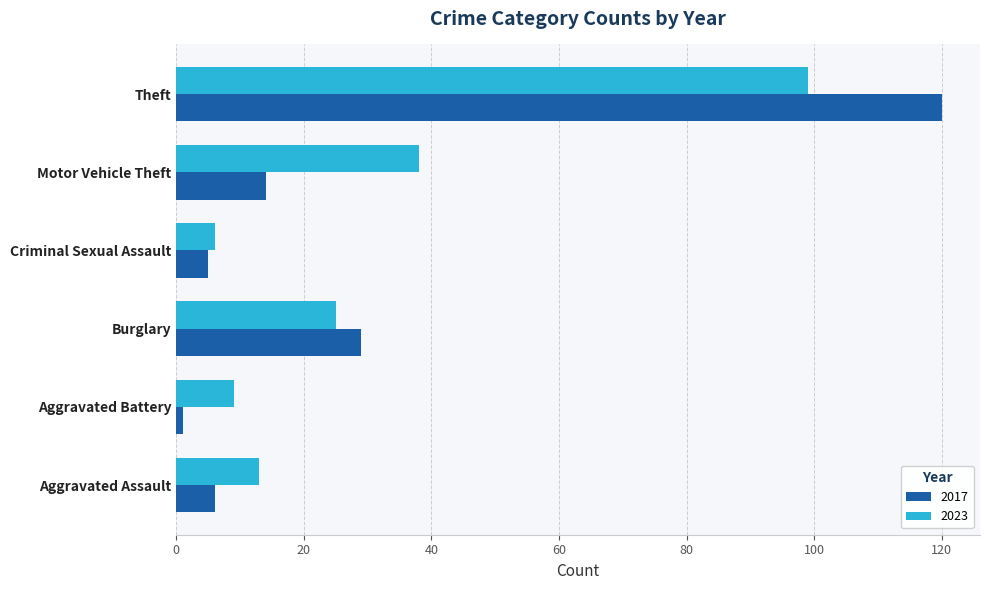

What is the sum of all 2017 values?

175